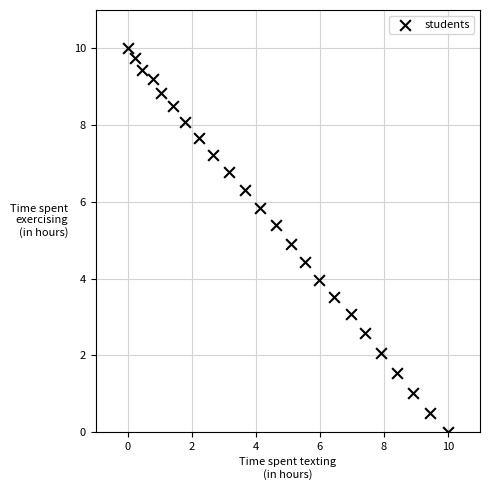

What is the range of X values (max minus min)?

10.0